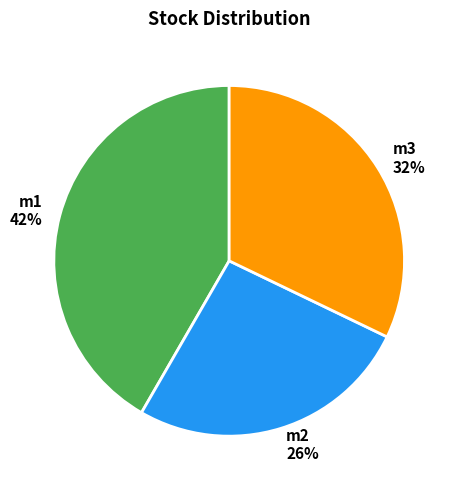

What is the ratio of the value at m3 to the value at m2?

1.2